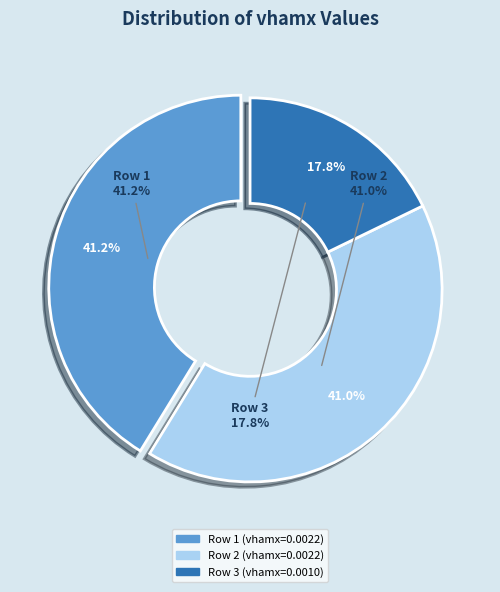

What percentage do 1 and 2 together represent?

82.2%